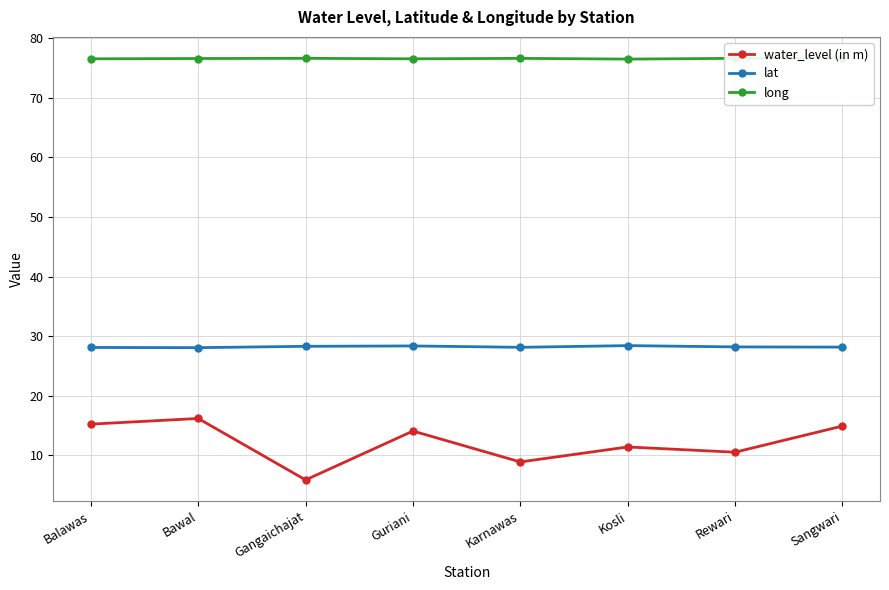

Rank the categories by lat value from highest to lowest.

Kosli, Guriani, Gangaichajat, Rewari, Sangwari, Karnawas, Balawas, Bawal